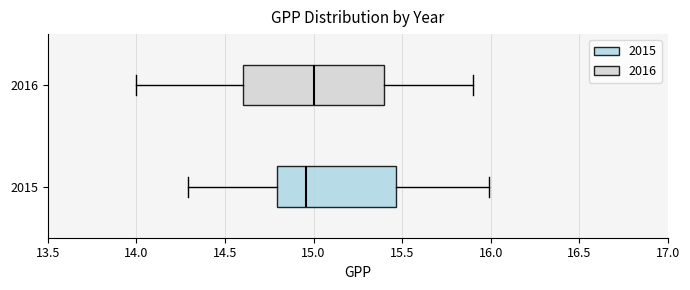

Reading bottom to top, read every box against the x-axis: the position of its median line, the range the box covers, and the ends of its whiskers. The values are not printed on the chart, so give them approximately, as read against the axis.

2015: median 14.95, box 14.80 to 15.45, whiskers 14.30 to 16.00
2016: median 15.00, box 14.60 to 15.40, whiskers 14.00 to 15.90